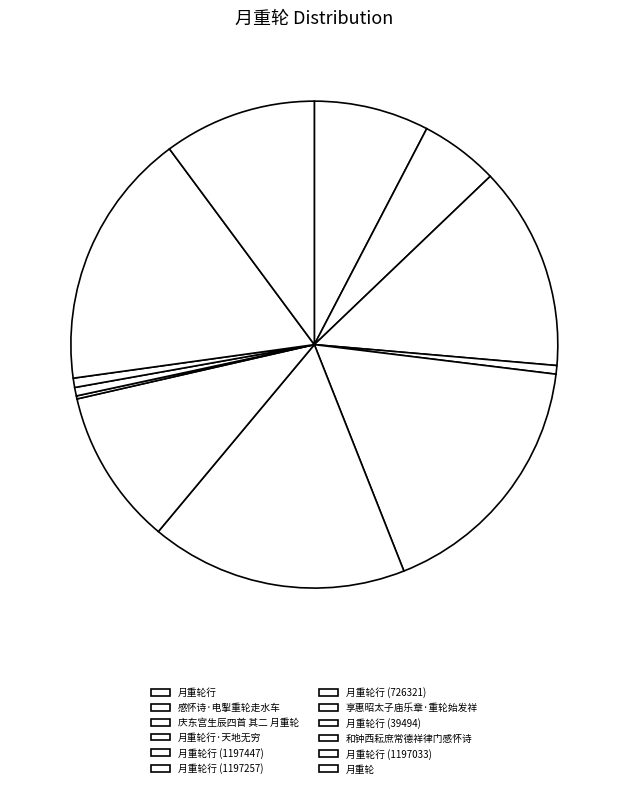

Rank the categories by value from highest to lowest.

月重轮行 (1197447), 月重轮行 (1197257), 月重轮行 (1197033), 庆东宫生辰四首 其二 月重轮, 月重轮行 (726321), 月重轮, 月重轮行, 感怀诗·电掣重轮走水车, 和钟西耘庶常德祥律门感怀诗, 月重轮行·天地无穷, 月重轮行 (39494), 享惠昭太子庙乐章·重轮始发祥